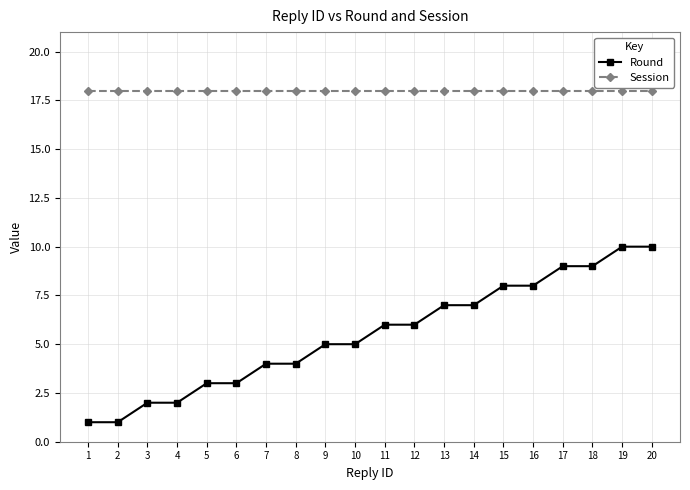

Is this an area chart (filled region under the line)?

No